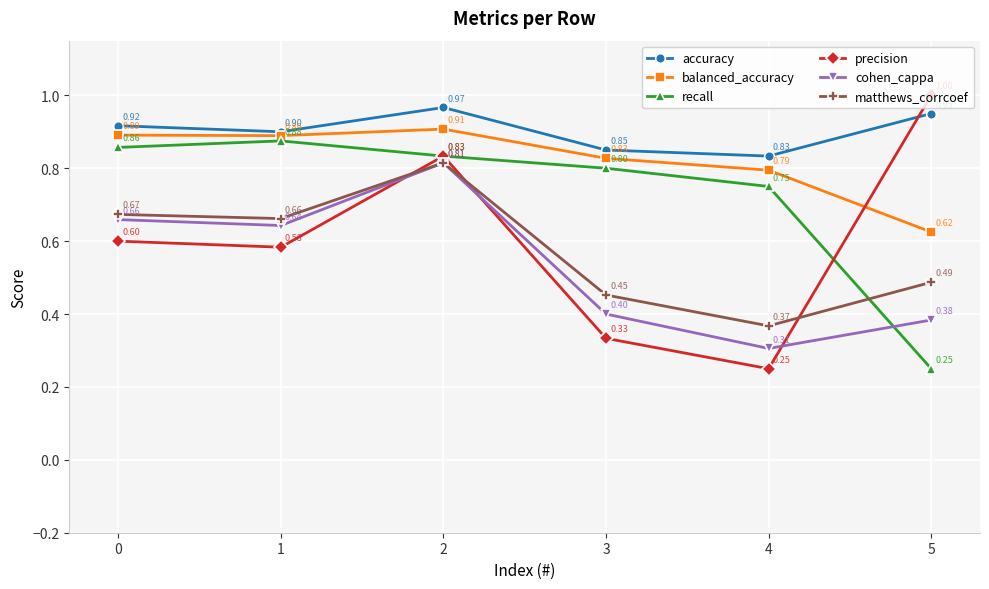

Which series has the widest spread of values?

precision